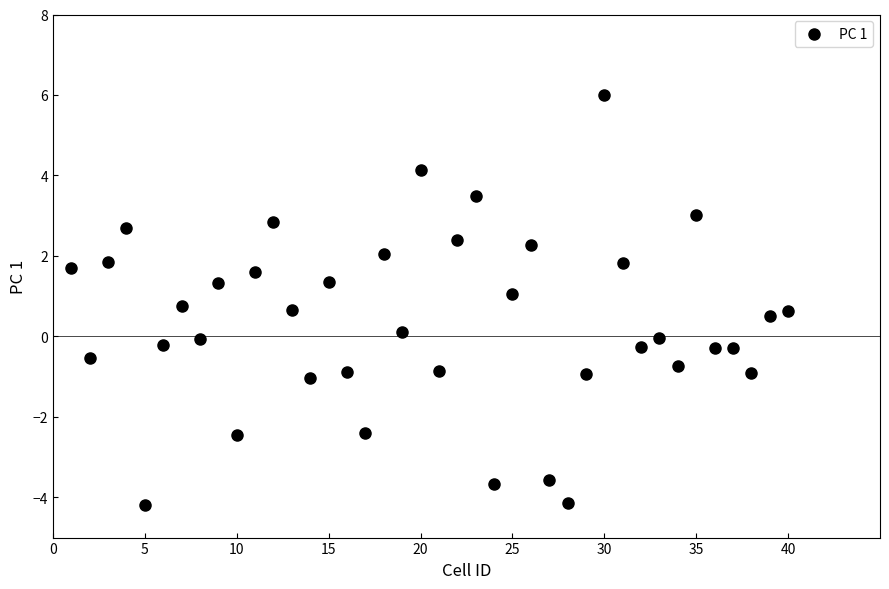

What is the range of X values (max minus min)?

39.0